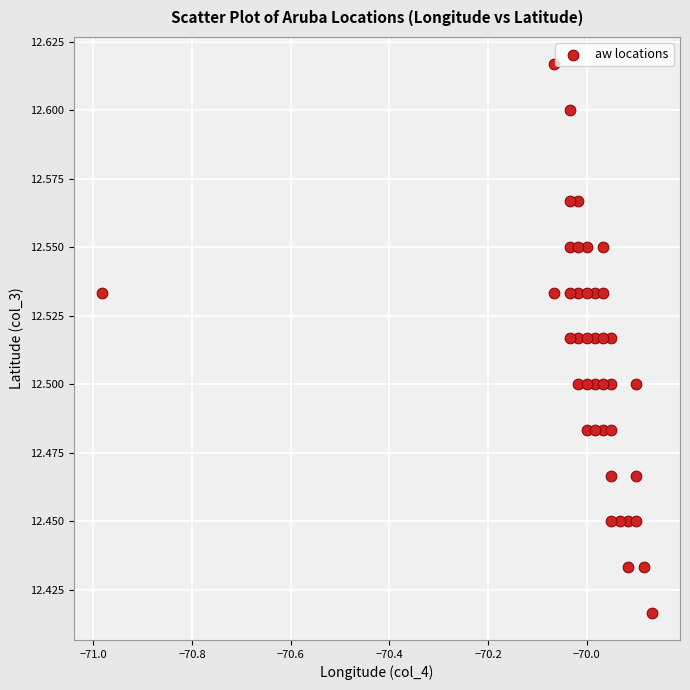

What is the range of X values (max minus min)?

1.1